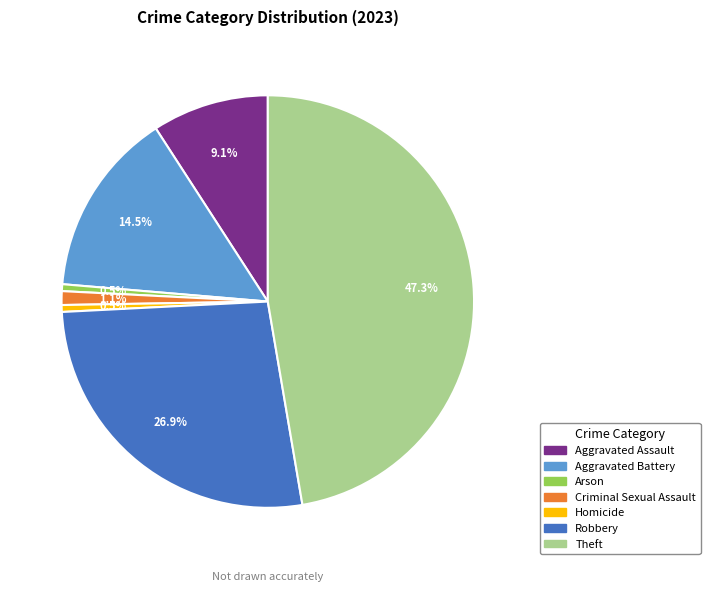

Is there a majority slice in this chart?

No